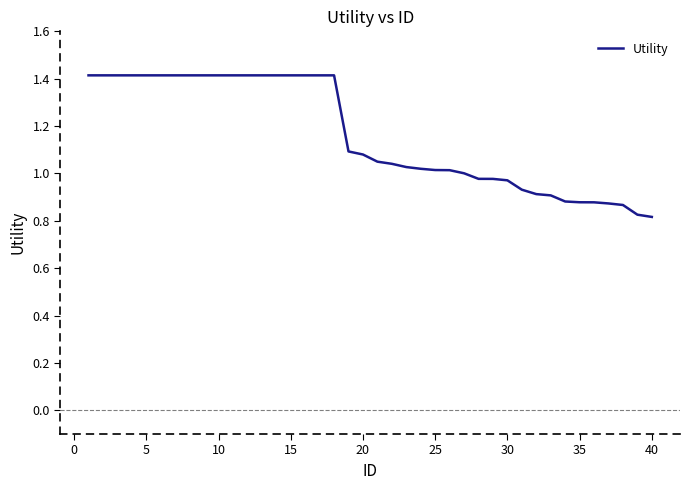

What is the average value?

1.2